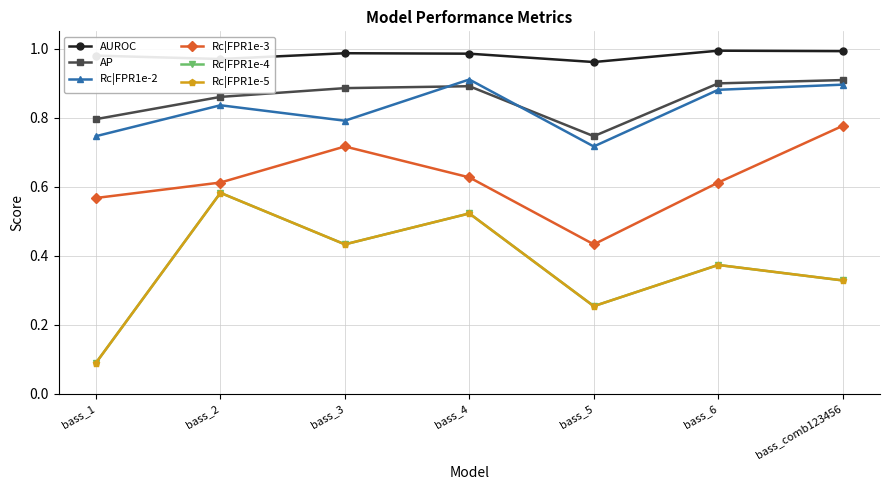

Is this an area chart (filled region under the line)?

No